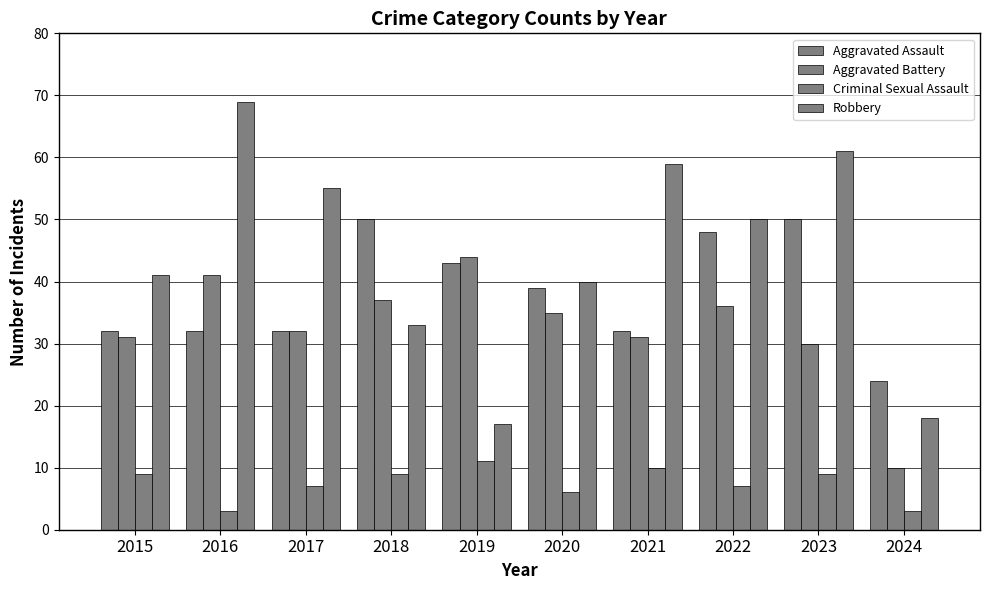

Count the number of data series in this chart.

4